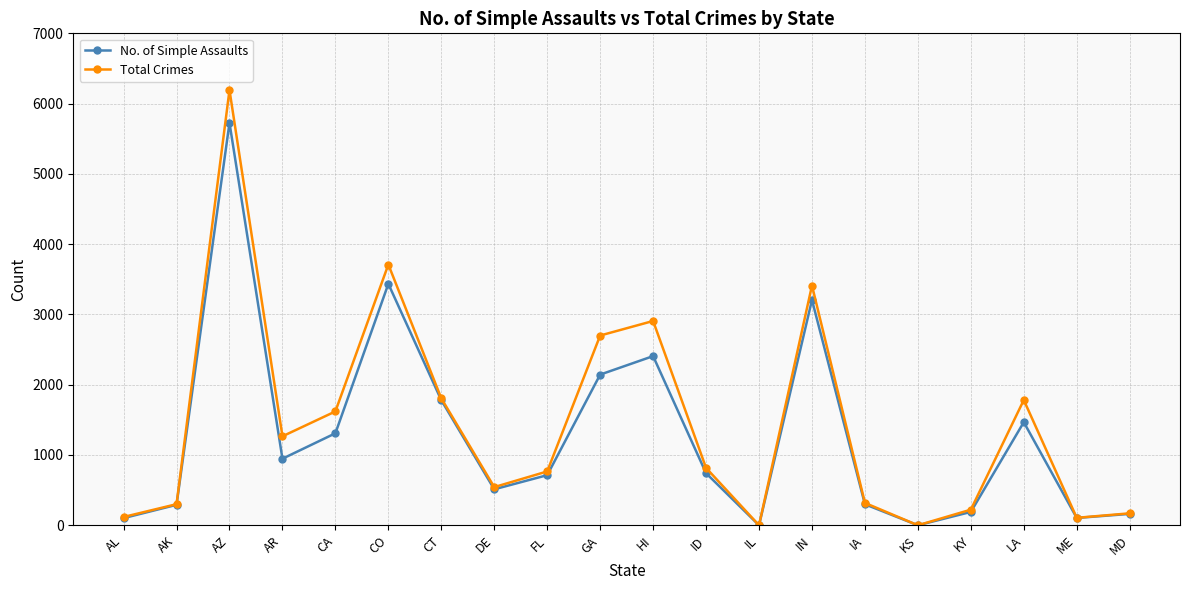

At which category does the chart reach its peak across all series?

AZ